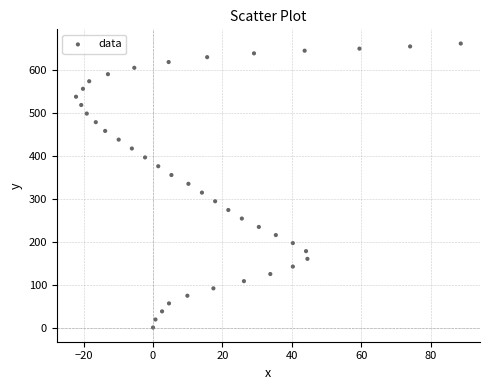

What is the range of Y values (max minus min)?

662.6